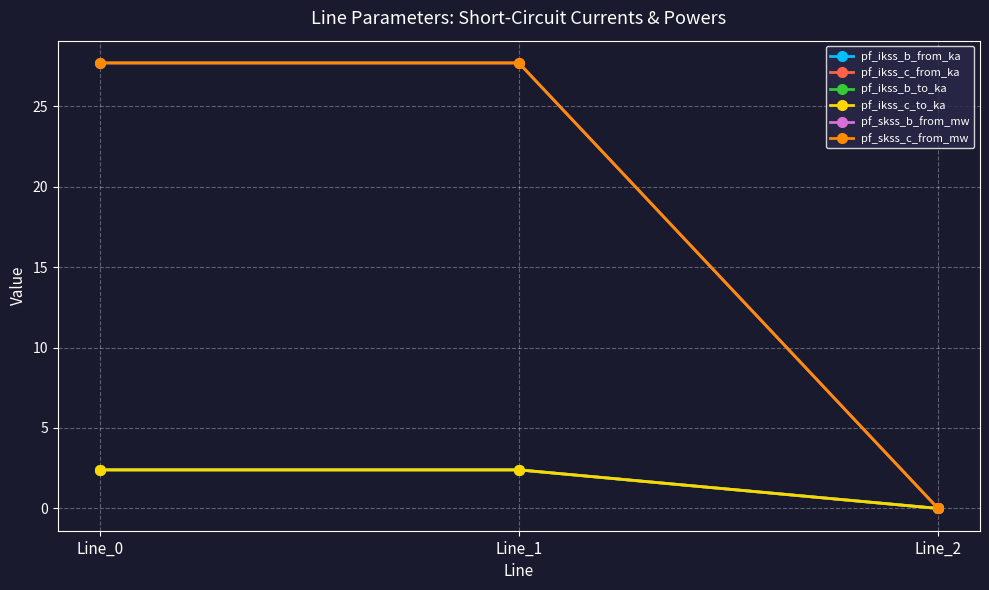

Does the chart have visible grid lines?

Yes